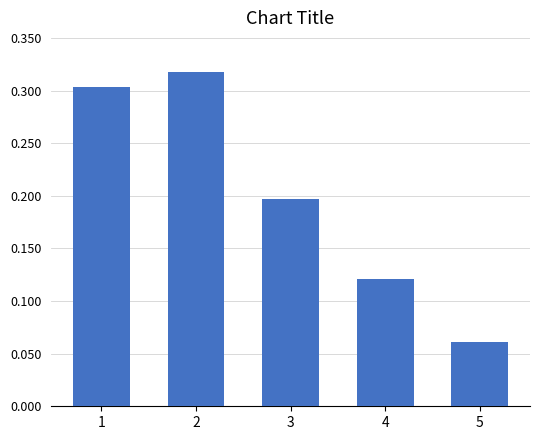

How many data points does each series have?

5